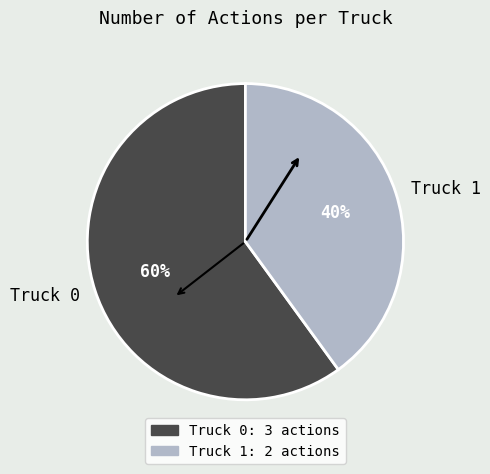

Which has a higher value, Truck 0 or Truck 1?

Truck 0